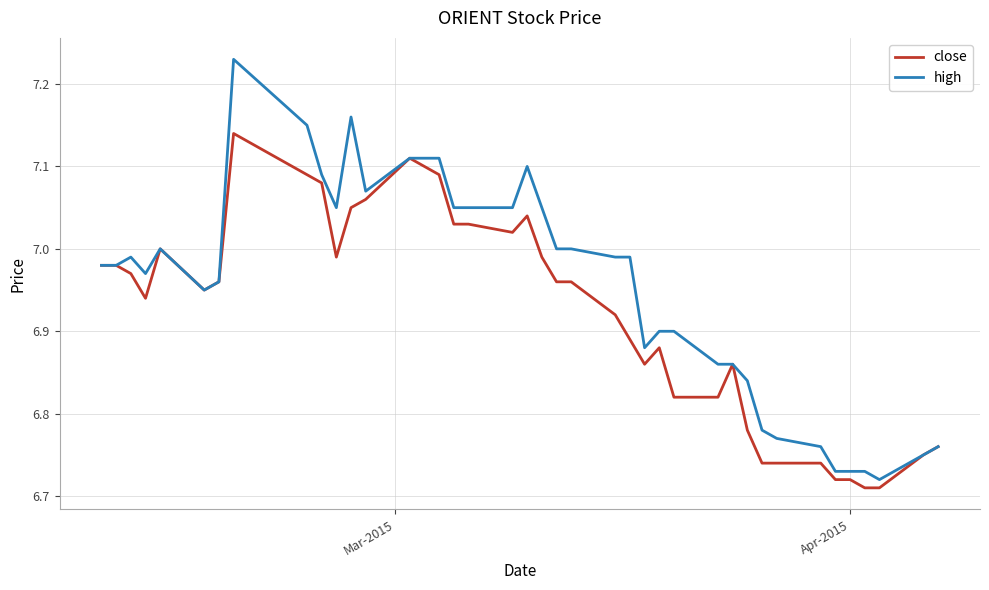

Which series has the widest spread of values?

high